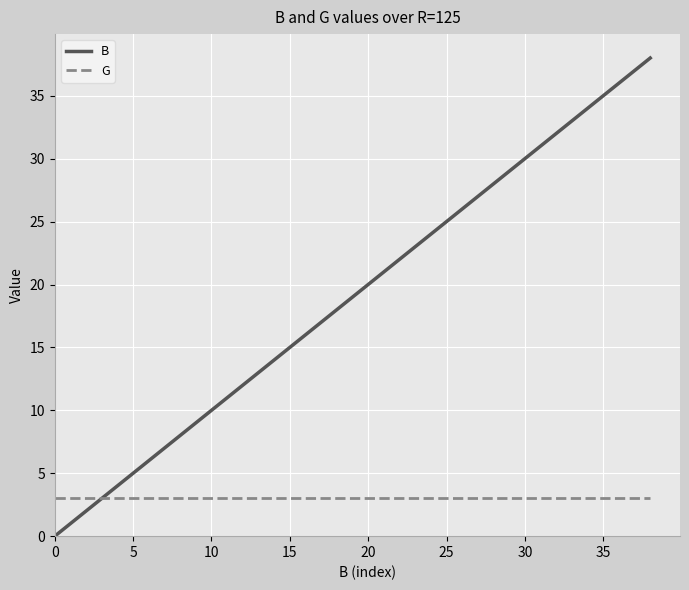

Reading left to right, what are all the values shown in this chart?

B: 0	2	4	6	8	10	12	14	16	18	20	22	24	26	28	30	32	34	36	38
G: 3	3	3	3	3	3	3	3	3	3	3	3	3	3	3	3	3	3	3	3